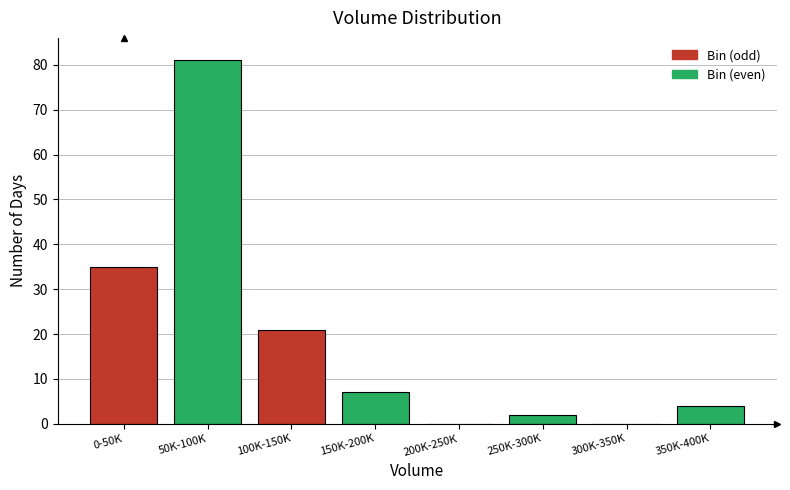

Reading left to right, list all the values displayed in this chart.

0-50K=35	50K-100K=81	100K-150K=21	150K-200K=7	200K-250K=0	250K-300K=2	300K-350K=0	350K-400K=4